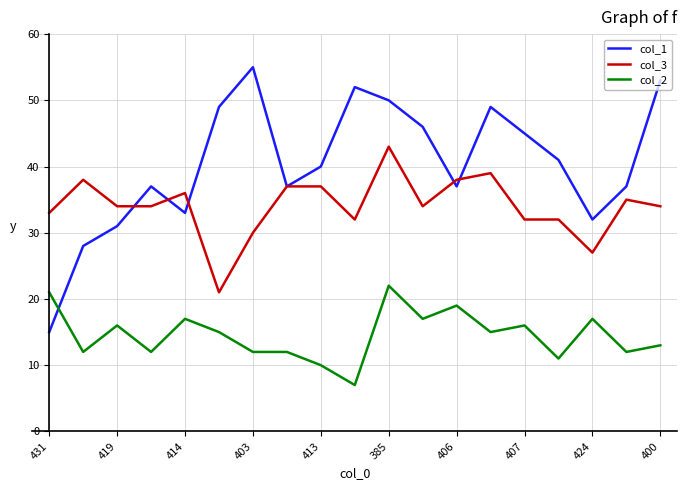

Which series has the widest spread of values?

col_1